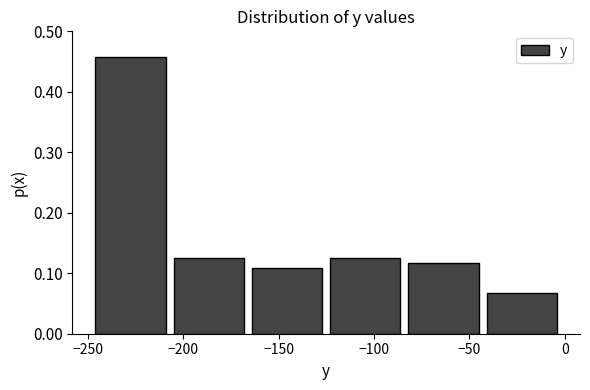

Reading left to right, list every bar in this chart as the range it spans on the x-axis followed by its height. Neither the bar edges nor the heights are printed on the chart, so give them approximately, as read against the axes.

-246 to -205: 0.46
-205 to -164: 0.13
-164 to -123: 0.11
-123 to -82: 0.13
-82 to -41: 0.12
-41 to 0: 0.07